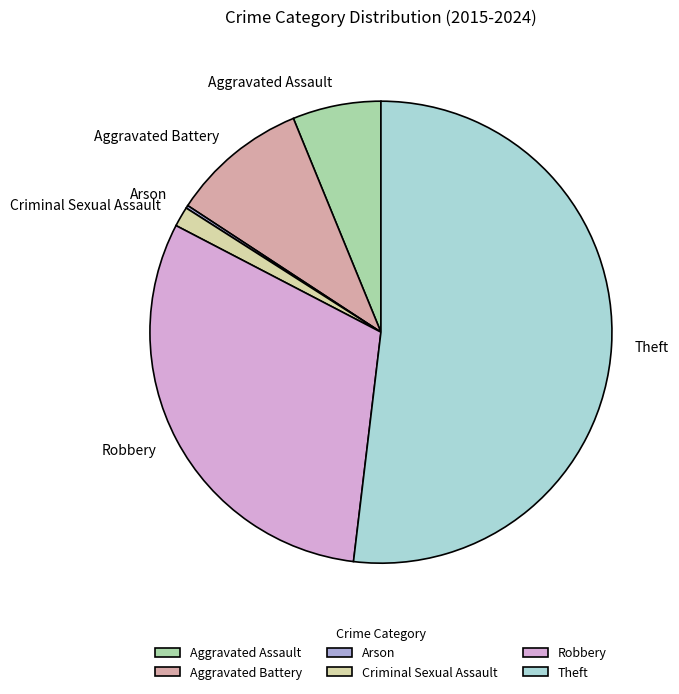

Combined, do Robbery and Aggravated Assault account for over 50%?

No